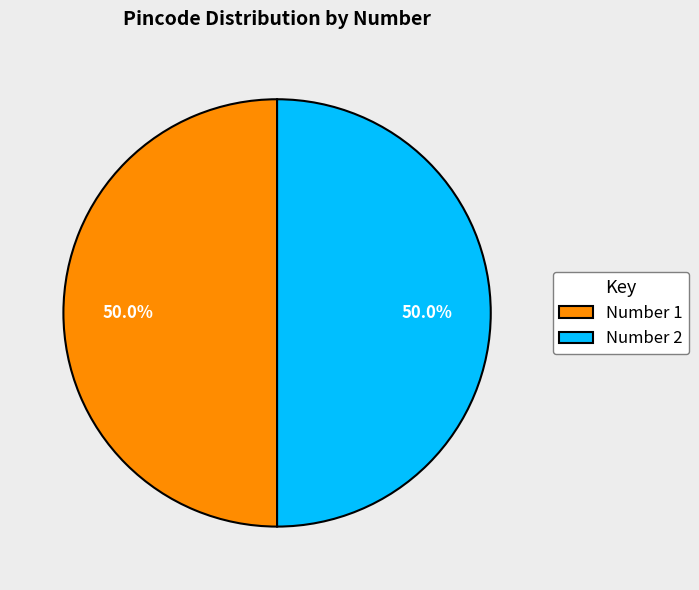

What portion of the pie excludes Number 1?

50.0%